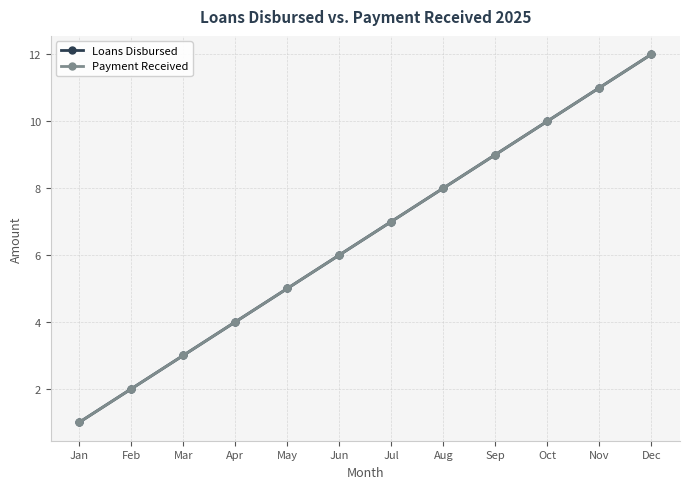

What is the value of the Loans Disbursed point at the 4th from the left?

4